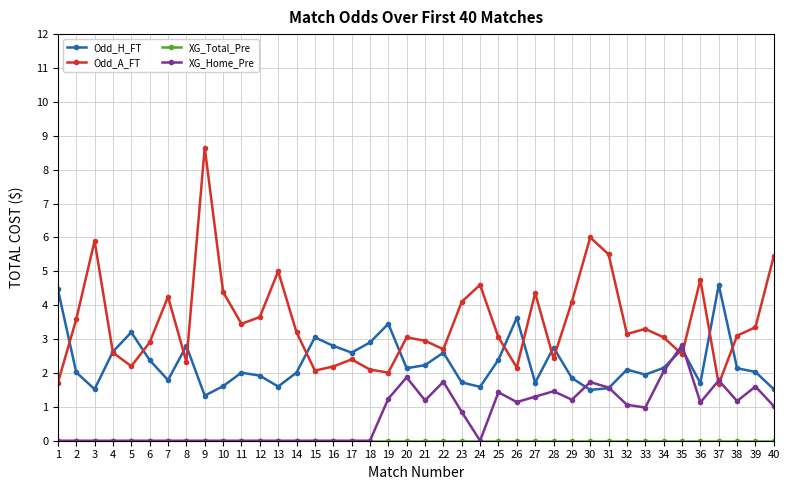

What is the value of the Odd_A_FT point at the 29th from the left?

4.1